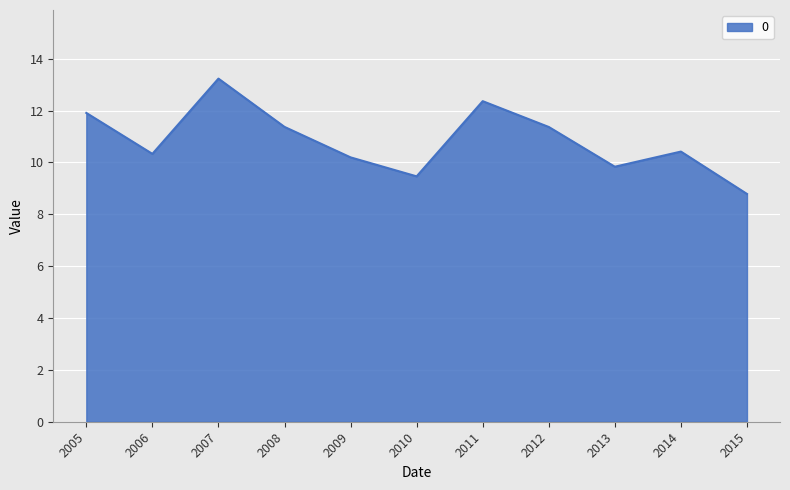

Which label corresponds to the largest value in the chart?

2007